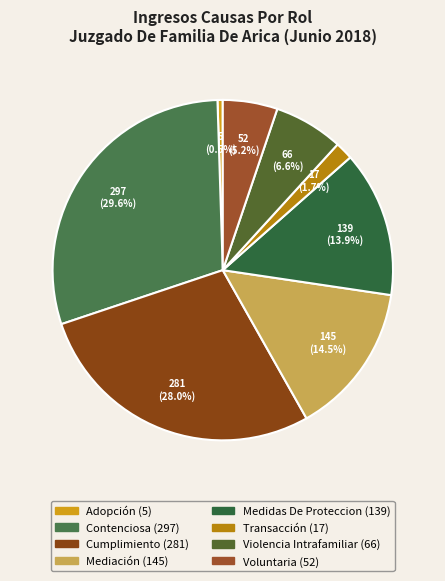

Approximately how many times larger is the value at Adopción compared to Violencia Intrafamiliar?

0.1